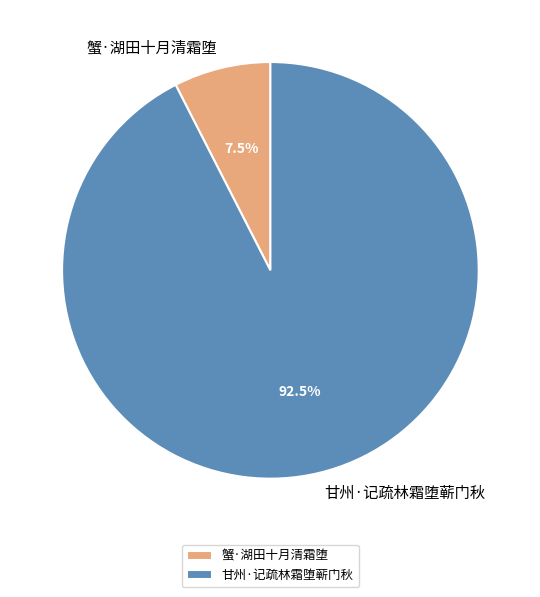

Count the number of slices in the pie.

2